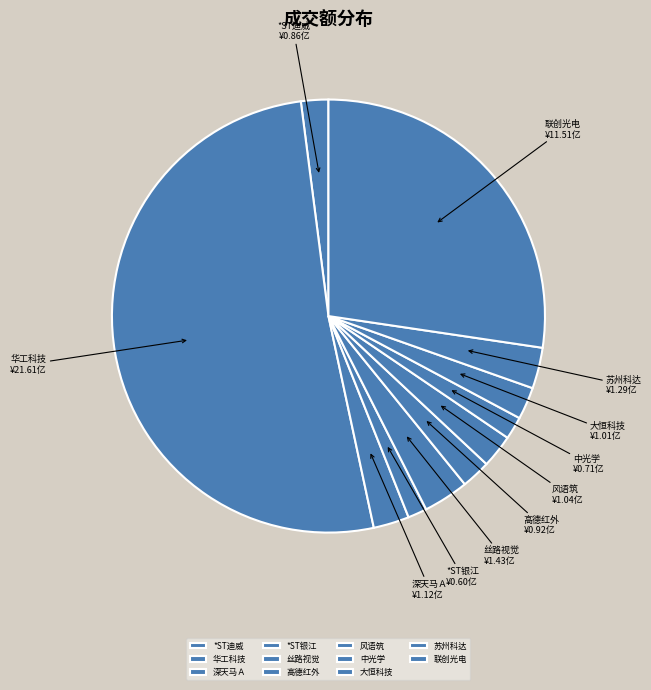

Do *ST迪威 and 苏州科达 together represent more than half of the pie?

No